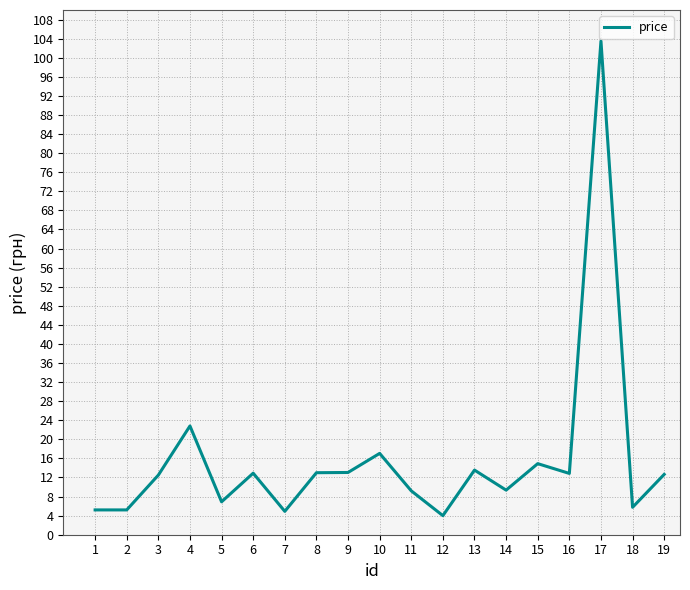

Where is the data nearest to the value 53?

4